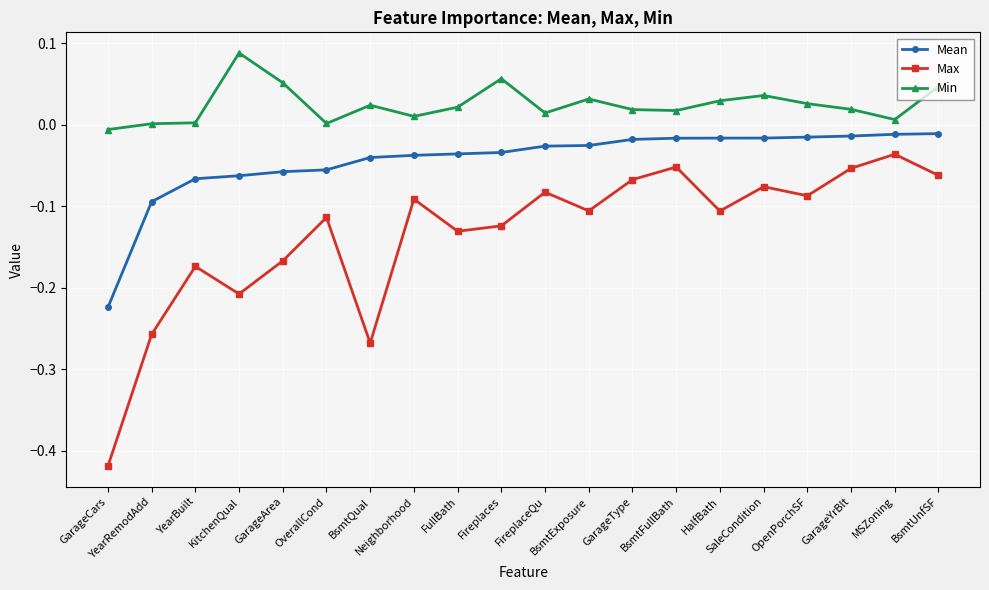

True or false: Min has more than 1 points higher than both neighbors.

True